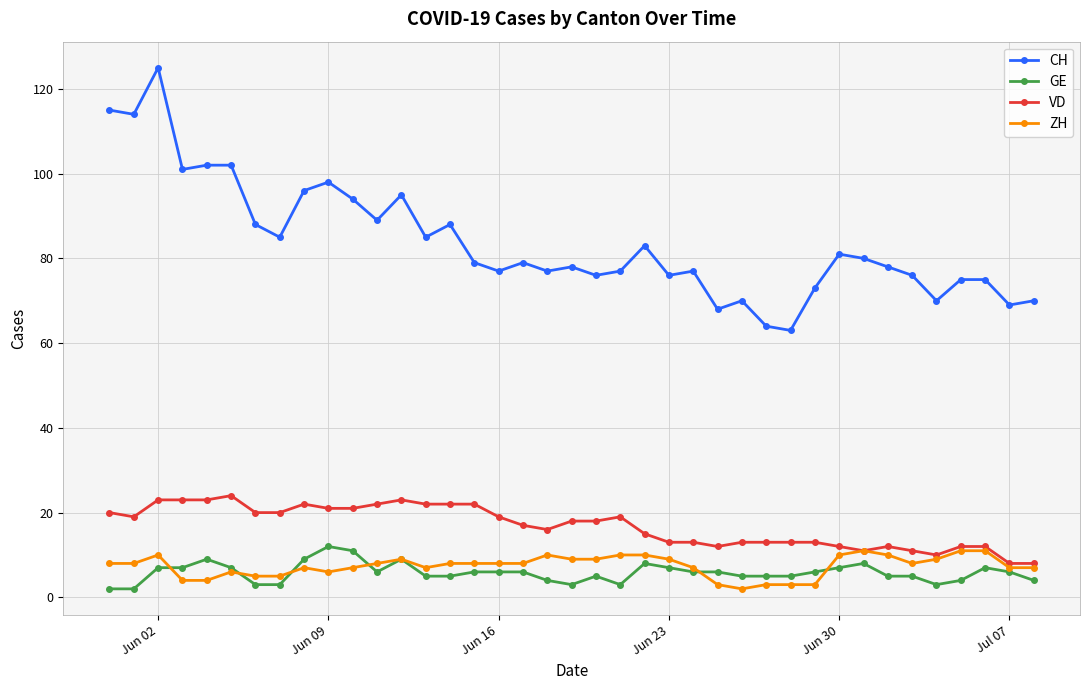

At how many categories does at least one series exceed 104?

3